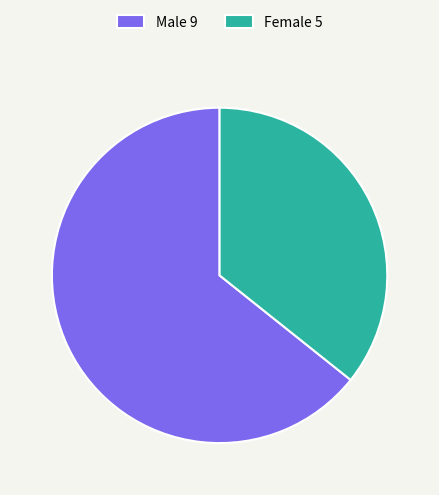

How many segments does this pie chart have?

2